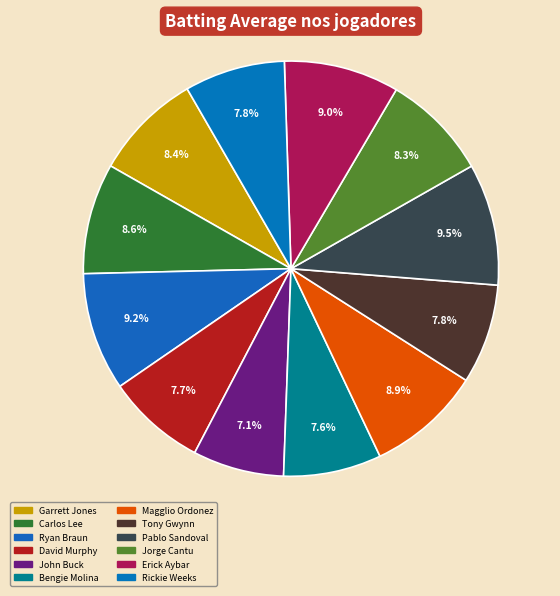

Count the number of slices in the pie.

12